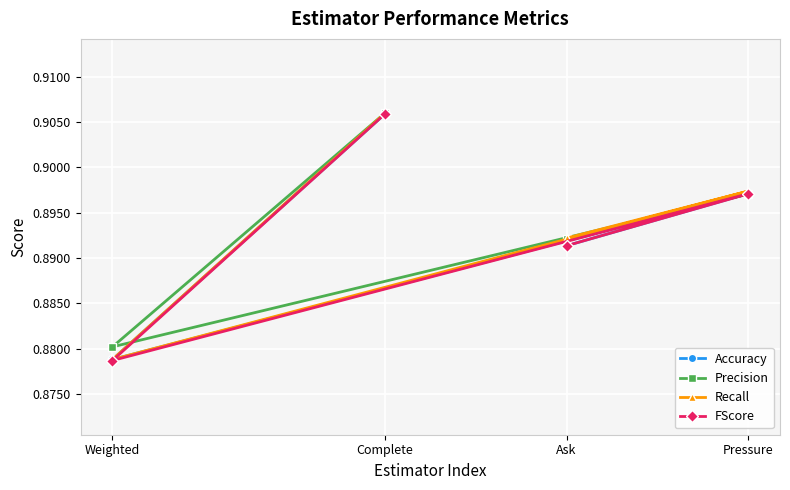

Is the value of Accuracy at Ask greater than the value of Recall at Ask?

No